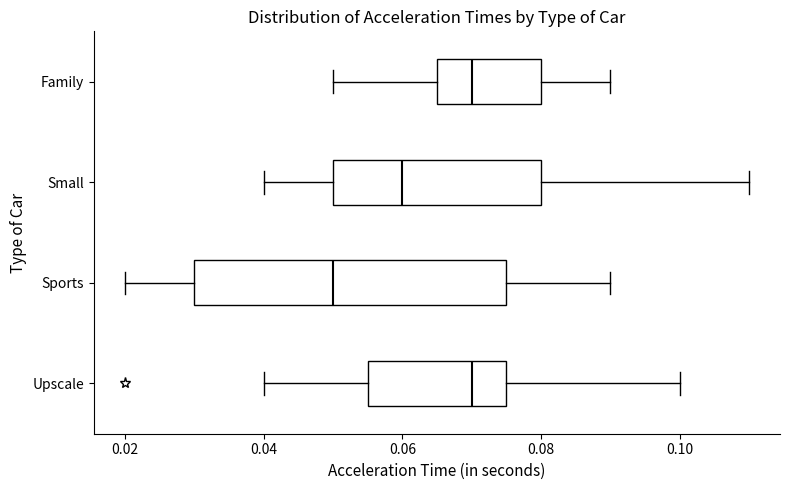

Where does the median line of the box for Upscale sit on the x-axis? The values are not printed on the chart, so give them approximately, as read against the axis.

0.070